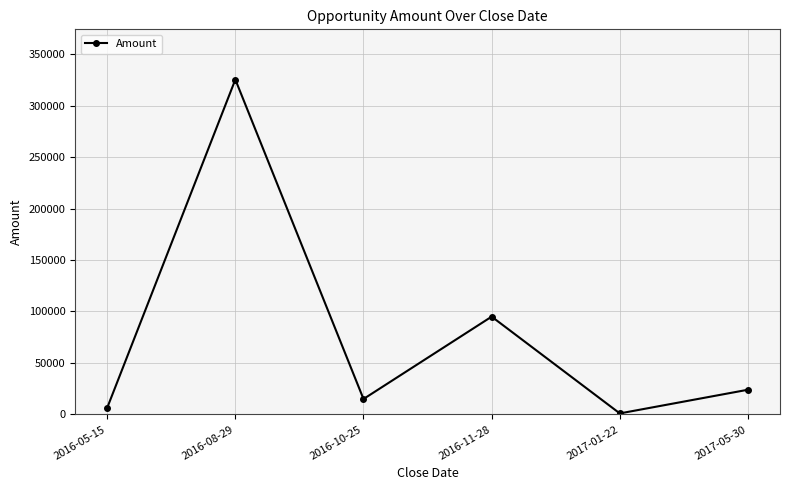

List the labels in order of value, smallest first.

2017-01-22, 2016-05-15, 2016-10-25, 2017-05-30, 2016-11-28, 2016-08-29